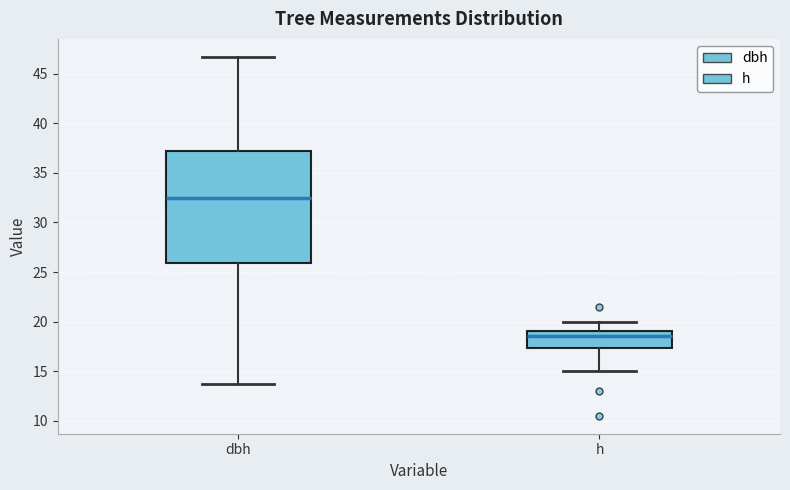

Which box is the tallest, from its lower edge to its upper edge?

dbh